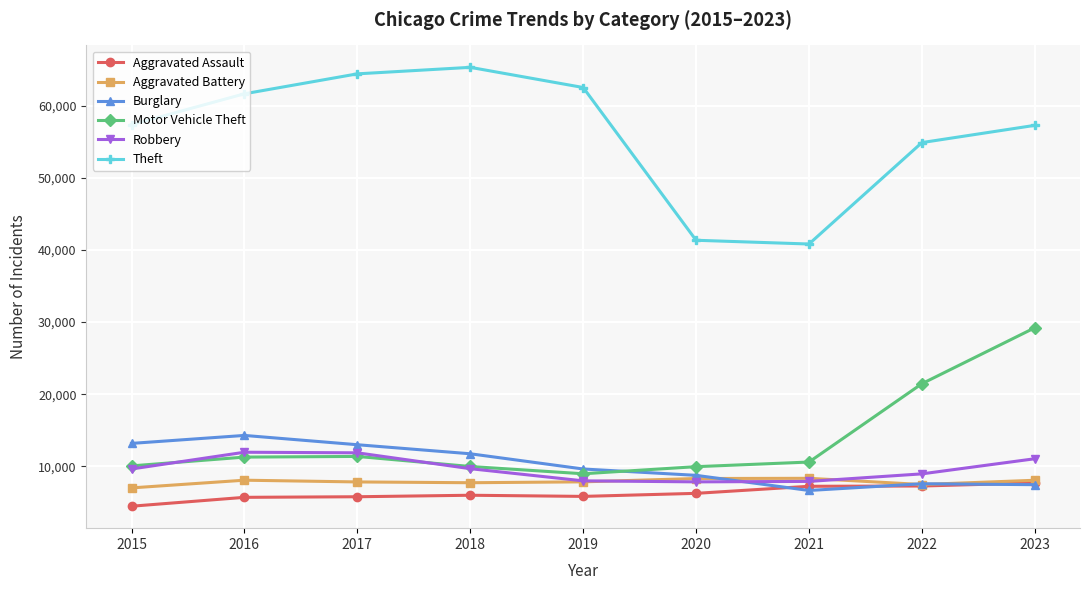

The value of Burglary at 2023 is 7465. True or false?

True